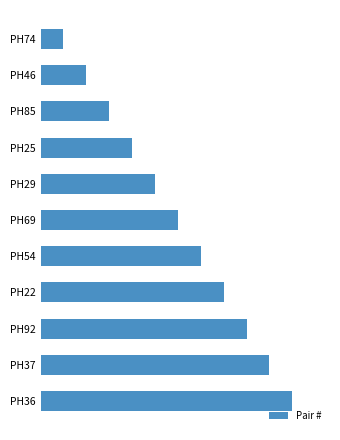

Does the chart contain any negative values?

No